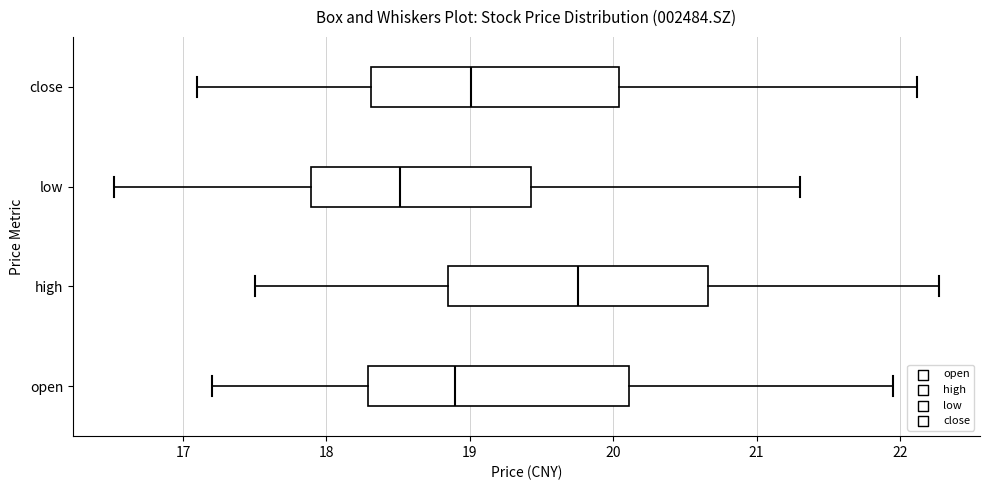

Reading bottom to top, transcribe this box plot: for each box, give where its median line is, the range the box spans, and where its two whiskers end, as read against the x-axis. The values are not printed on the chart, so give them approximately, as read against the axis.

open: median 18.9, box 18.3 to 20.1, whiskers 17.2 to 22.0
high: median 19.8, box 18.8 to 20.7, whiskers 17.5 to 22.3
low: median 18.5, box 17.9 to 19.4, whiskers 16.5 to 21.3
close: median 19.0, box 18.3 to 20.0, whiskers 17.1 to 22.1